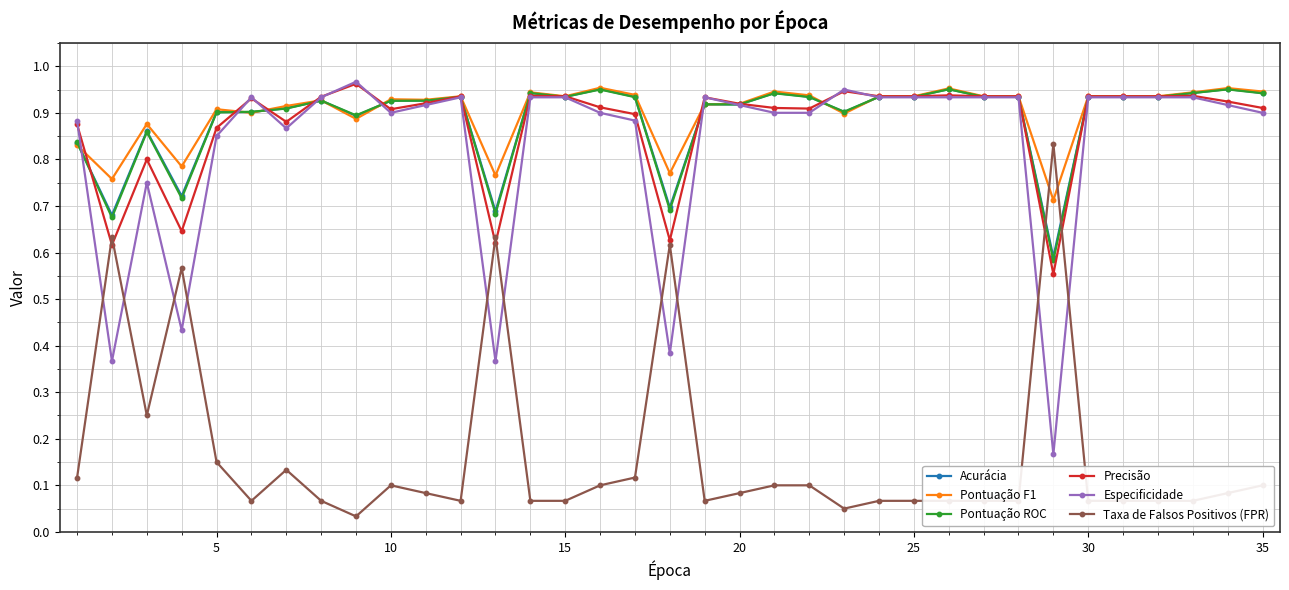

After their last crossing, which series has the higher values: Taxa de Falsos Positivos (FPR) or Pontuação ROC?

Pontuação ROC